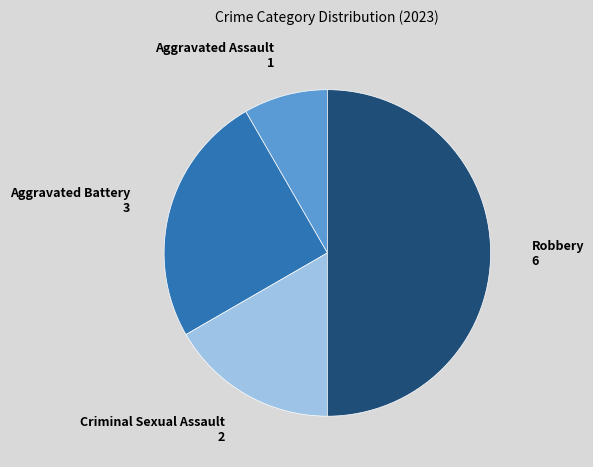

Rank the categories by value from lowest to highest.

Aggravated Assault, Criminal Sexual Assault, Aggravated Battery, Robbery